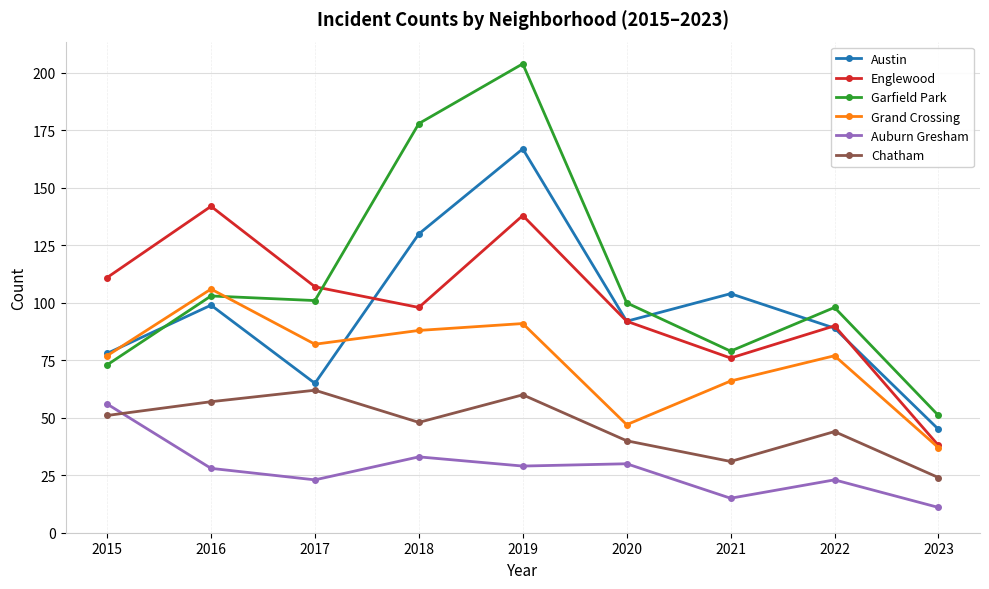

What is the difference between the highest and lowest values at 2016?

114